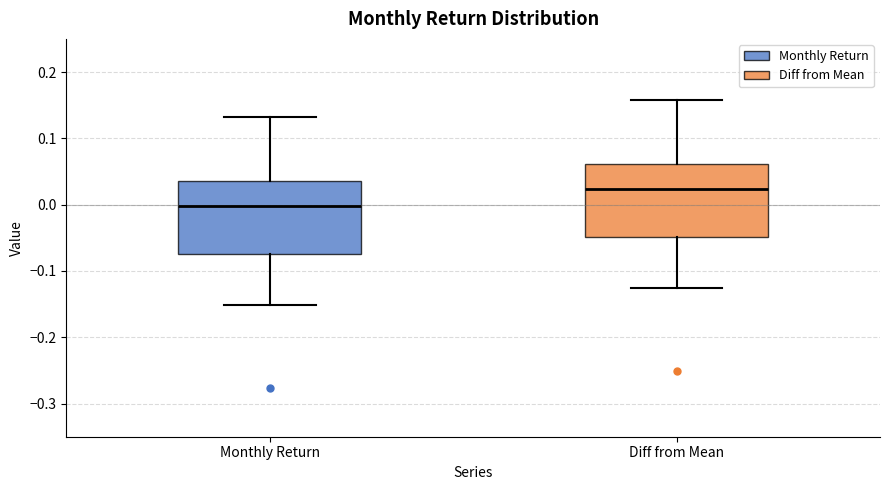

Which box's median line is the highest?

Diff from Mean